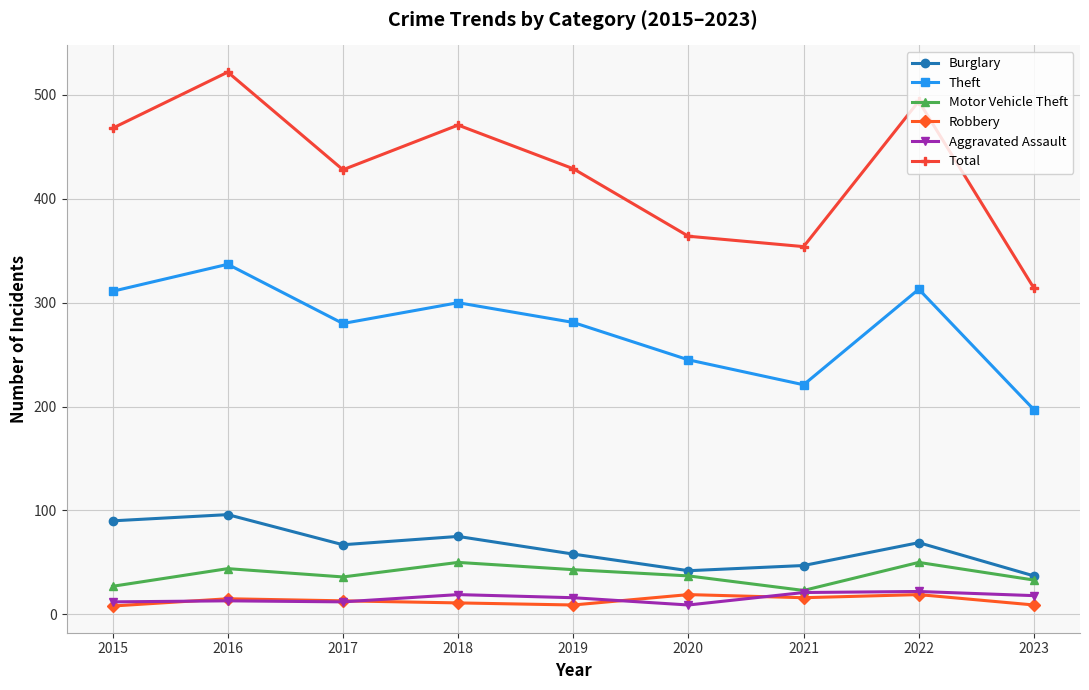

In Motor Vehicle Theft, how many points are higher than both neighbors (excluding endpoints)?

3